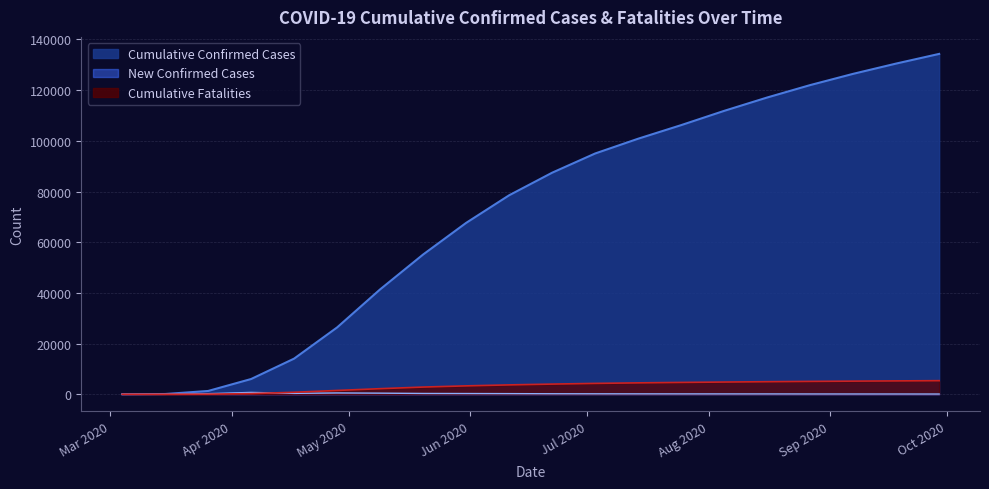

How many values in the Cumulative Fatalities series exceed 4012?

9